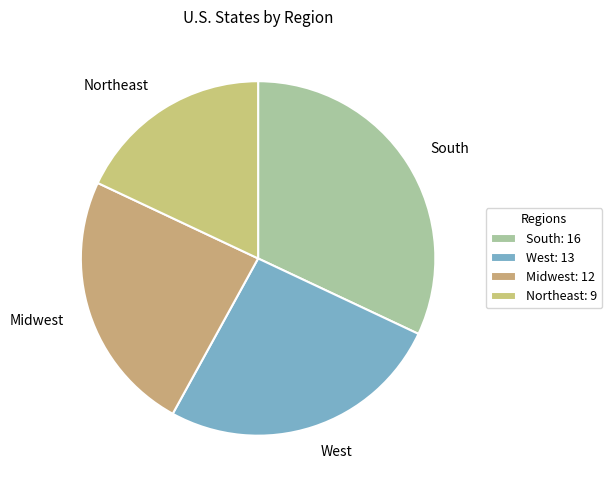

Do Midwest and Northeast together represent more than half of the pie?

No